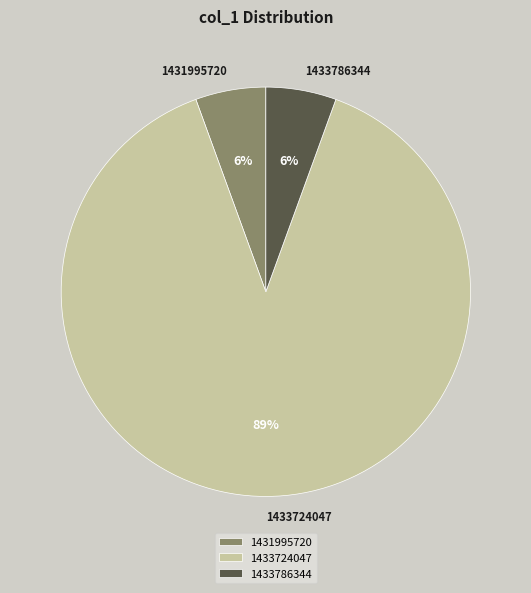

To the nearest percent, what portion does 1431995720 represent?

6%